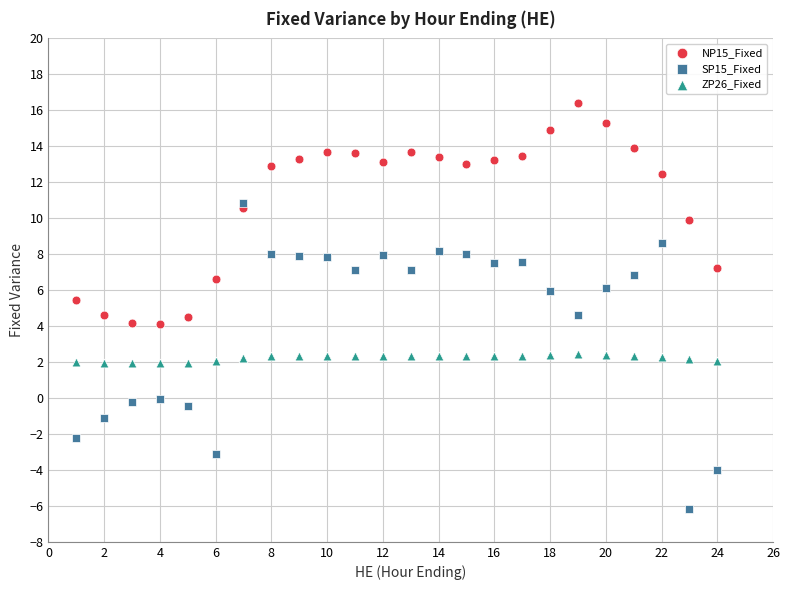

What are all the series names shown in the legend?

NP15_Fixed, SP15_Fixed, ZP26_Fixed